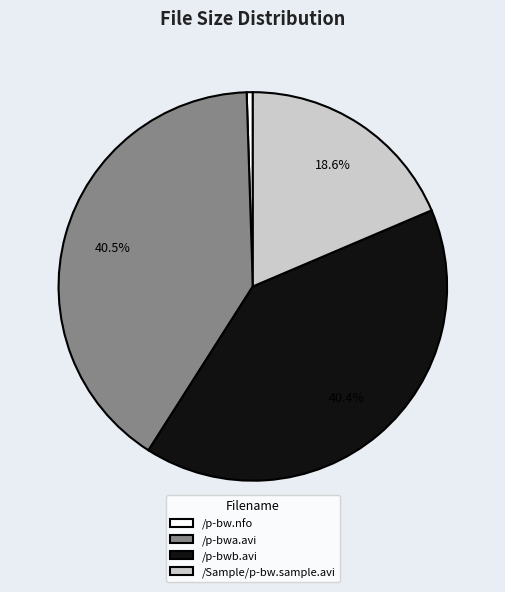

To the nearest percent, what portion does /p-bwb.avi represent?

40%